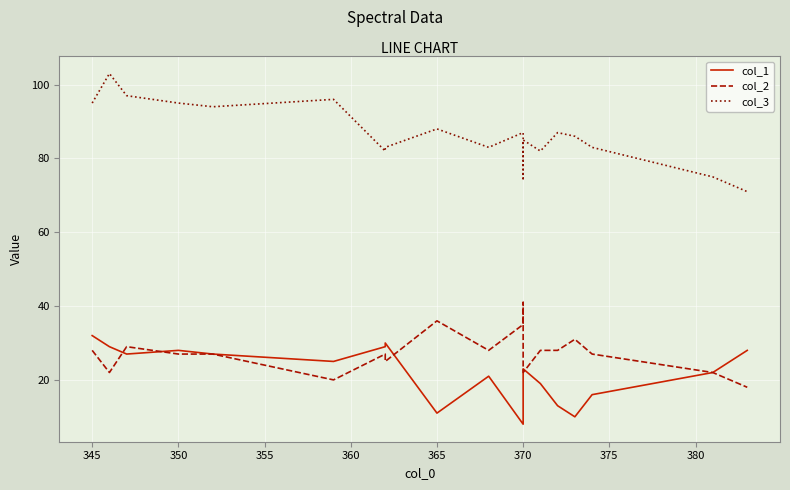

True or false: col_1 has a value of 38 at 350.

False